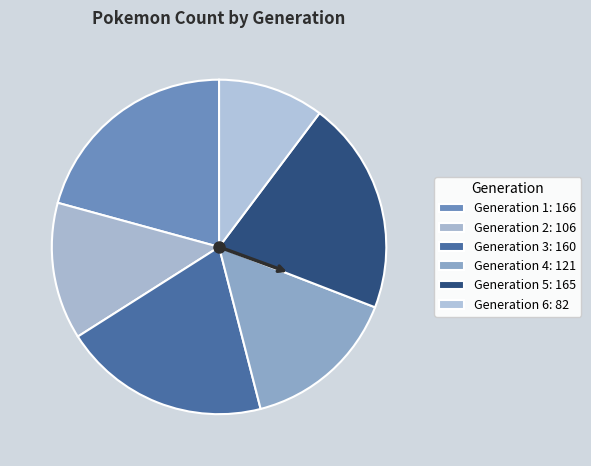

Combined, what portion of the pie is Generation 5 and Generation 3?

40.6%